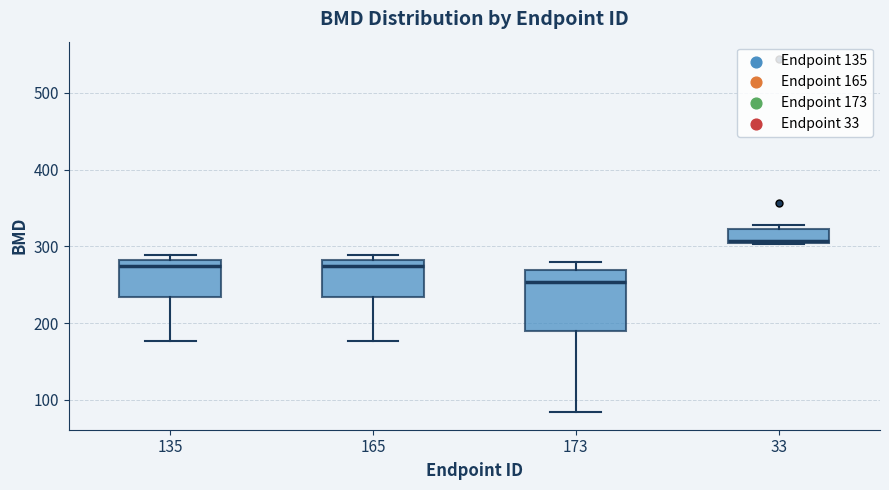

Where is the upper edge of the box at x = 135 on the y-axis? The values are not printed on the chart, so give them approximately, as read against the axis.

280